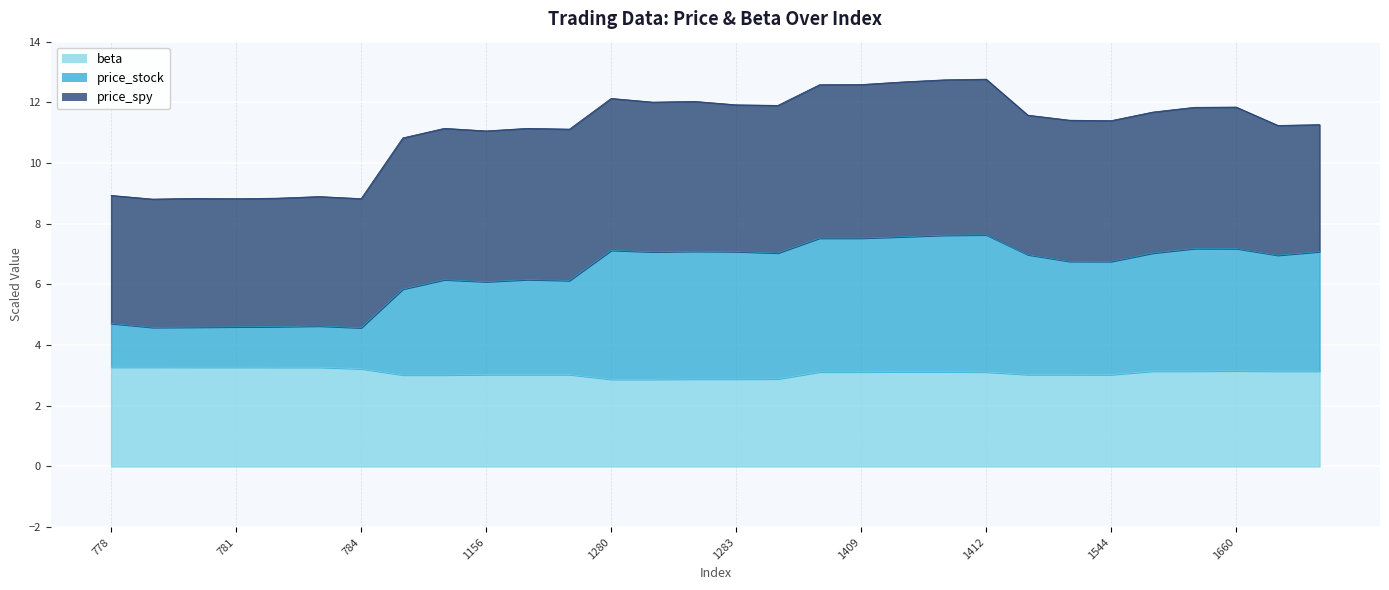

What is the minimum value shown in the chart?

2.9